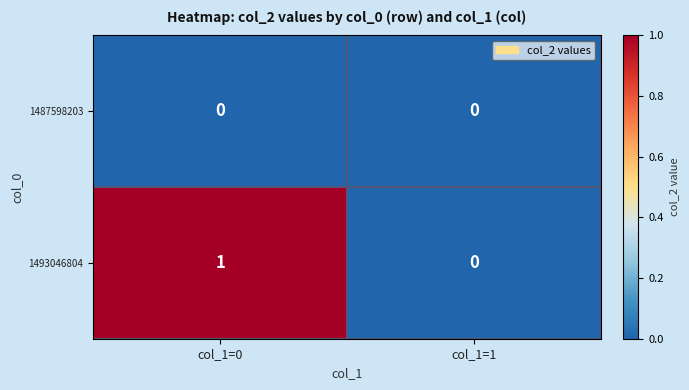

Rank the series by their maximum value, from lowest to highest.

1487598203, 1493046804